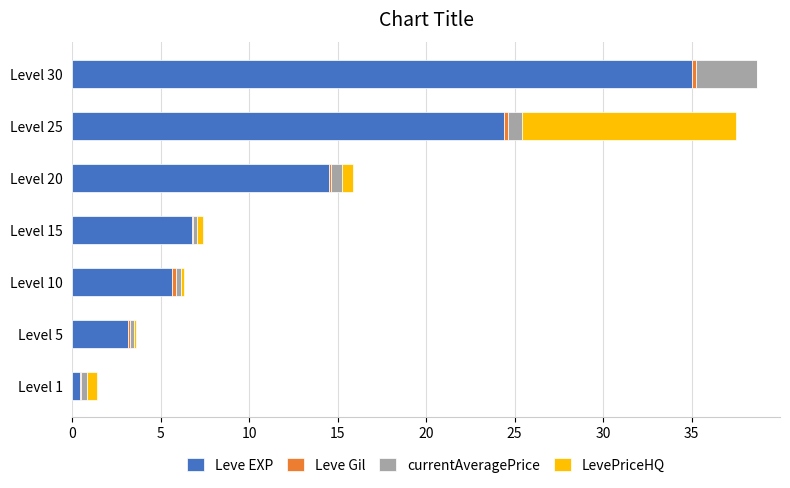

Is it true that Leve EXP equals 6.8 at Level 15?

True